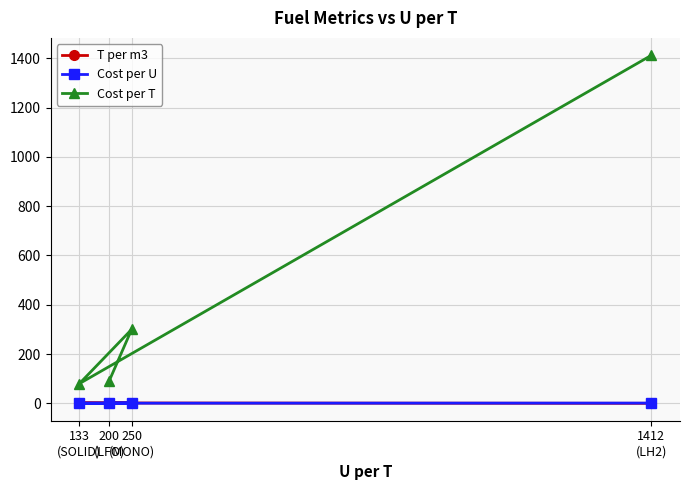

How many lines are shown in the chart?

3